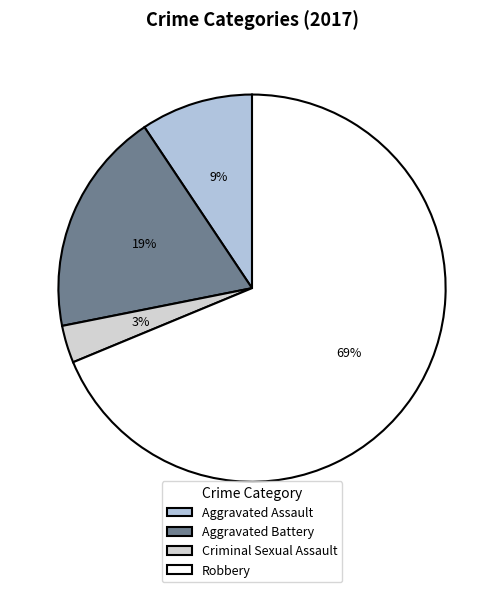

What percentage is the Robbery slice, to the nearest percent?

69%